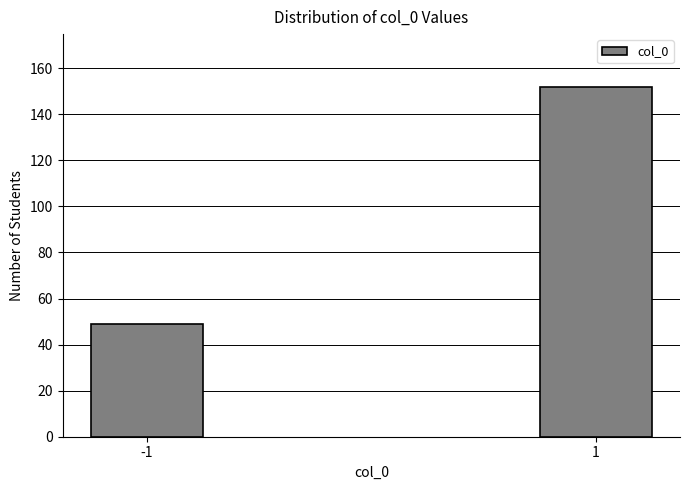

Reading right to left, what are all the values shown in this chart?

152	49